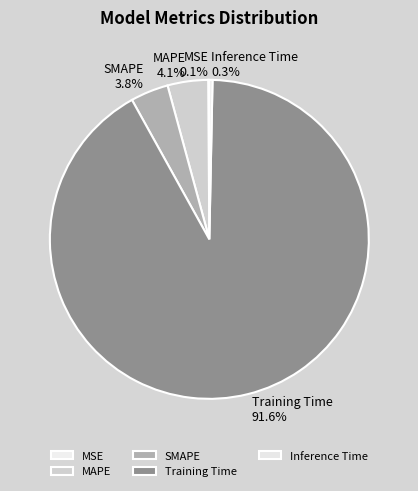

Which has a higher value, SMAPE or Inference Time?

SMAPE